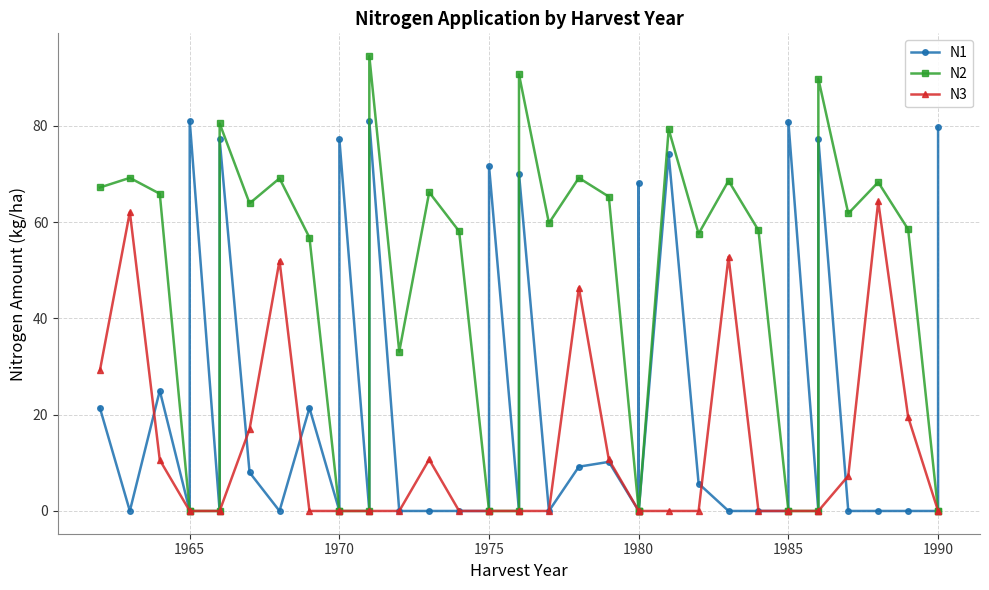

How many interior local peaks does the N2 series have?

11